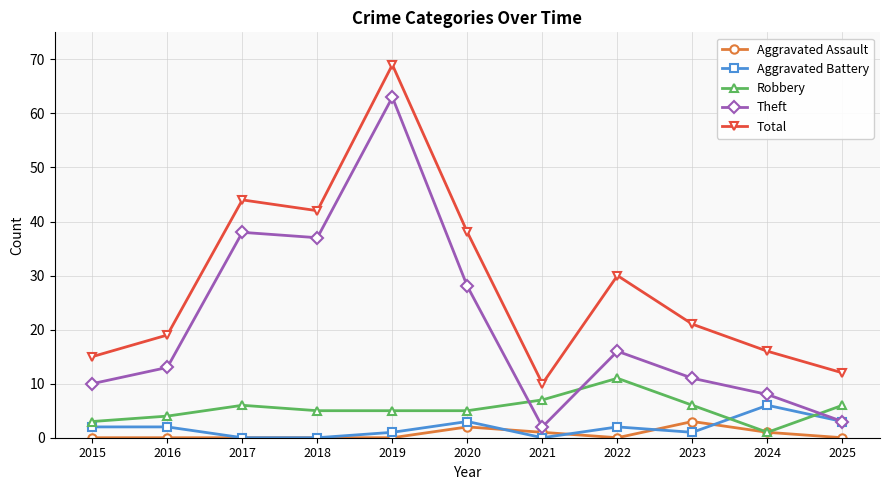

How many lines are shown in the chart?

5